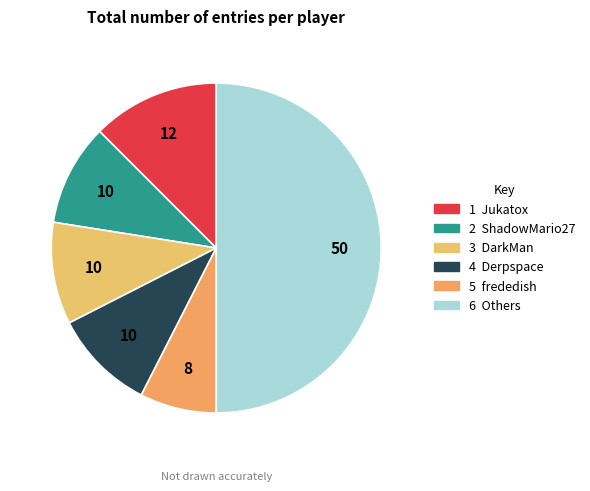

How many segments does this pie chart have?

6